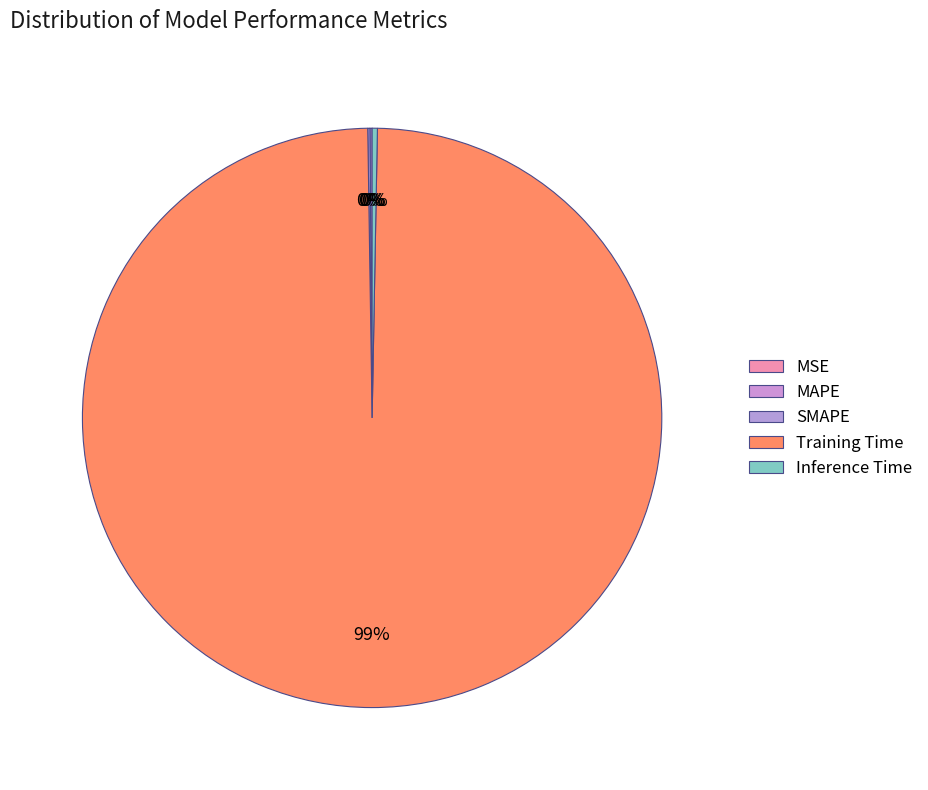

Which category accounts for the majority?

Training Time